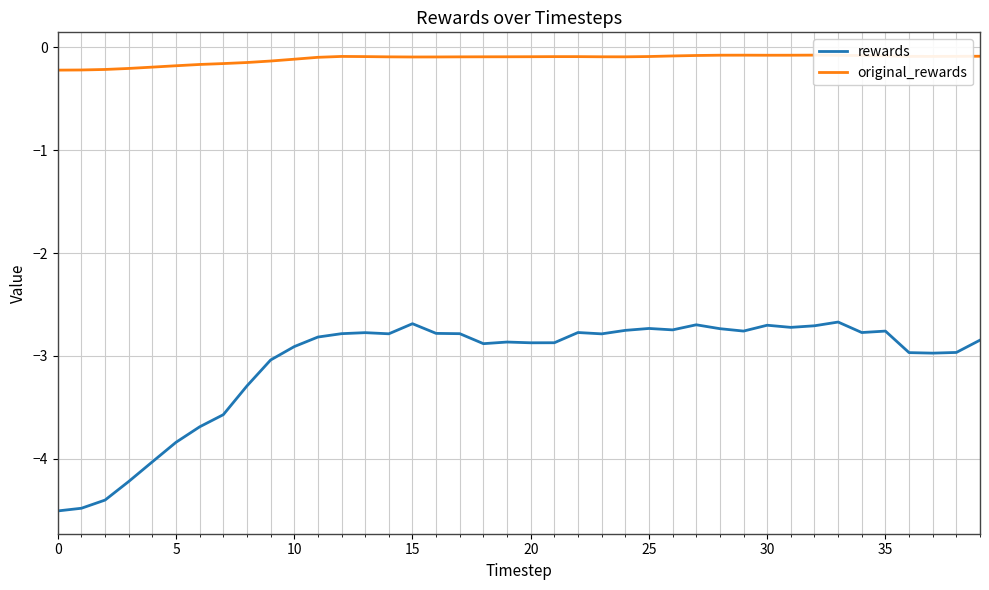

Reading left to right, list all the values displayed in this chart.

rewards: -4.5	-4.5	-4.4	-4.2	-4.0	-3.8	-3.7	-3.6	-3.3	-3.0	-2.9	-2.8	-2.8	-2.8	-2.8	-2.7	-2.8	-2.8	-2.9	-2.9	-2.9	-2.9	-2.8	-2.8	-2.8	-2.7	-2.7	-2.7	-2.7	-2.8	-2.7	-2.7	-2.7	-2.7	-2.8	-2.8	-3.0	-3.0	-3.0	-2.8
original_rewards: -0.2	-0.2	-0.2	-0.2	-0.2	-0.2	-0.2	-0.2	-0.1	-0.1	-0.1	-0.1	-0.1	-0.1	-0.1	-0.1	-0.1	-0.1	-0.1	-0.1	-0.1	-0.1	-0.1	-0.1	-0.1	-0.1	-0.1	-0.1	-0.1	-0.1	-0.1	-0.1	-0.1	-0.1	-0.1	-0.1	-0.1	-0.1	-0.1	-0.1